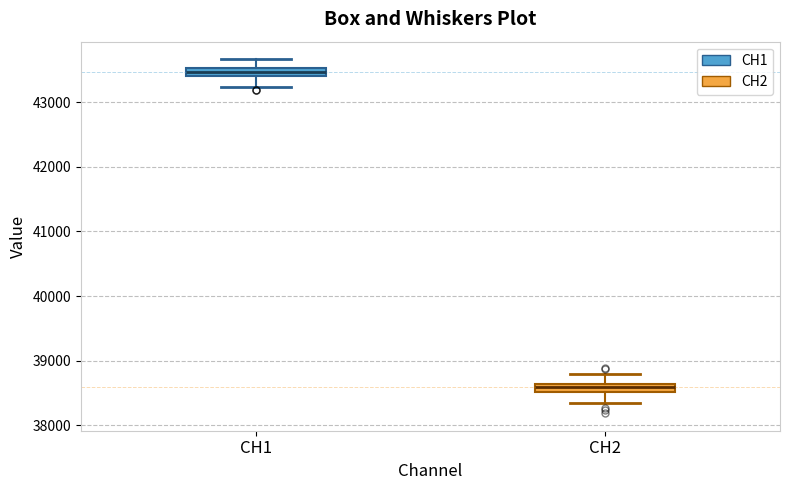

Where does the lower whisker of the box for CH1 end on the y-axis? The values are not printed on the chart, so give them approximately, as read against the axis.

43200